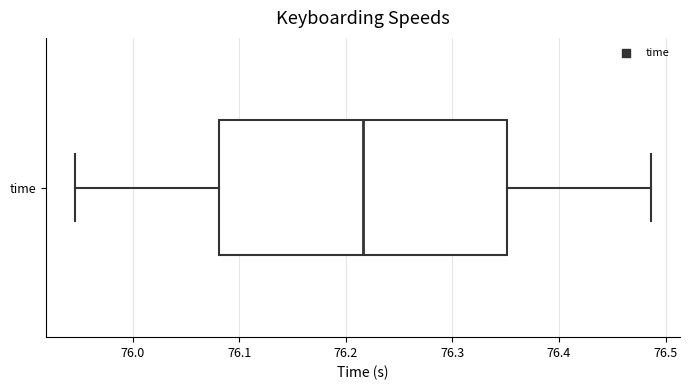

Read this box plot against the x-axis: the position of the median line, the range covered by the box, and the ends of both whiskers. The values are not printed on the chart, so give them approximately, as read against the axis.

median 76.22, box 76.08 to 76.35, whiskers 75.95 to 76.49